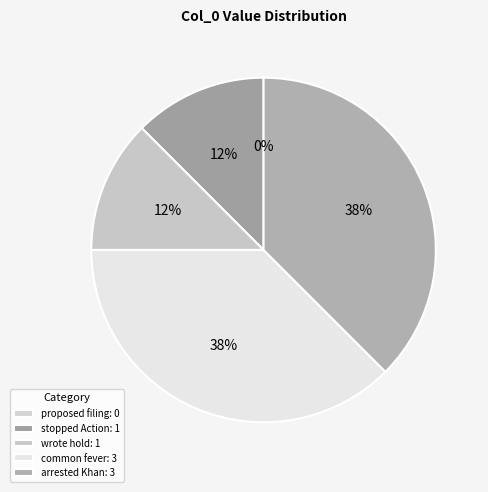

What is the total percentage of common fever and stopped Action?

50.0%